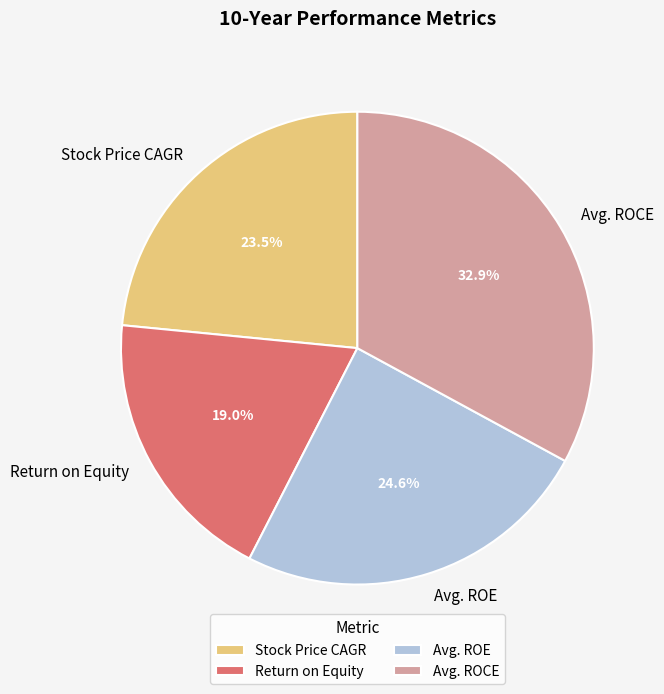

To the nearest percent, what percentage of the pie is Return on Equity?

19%